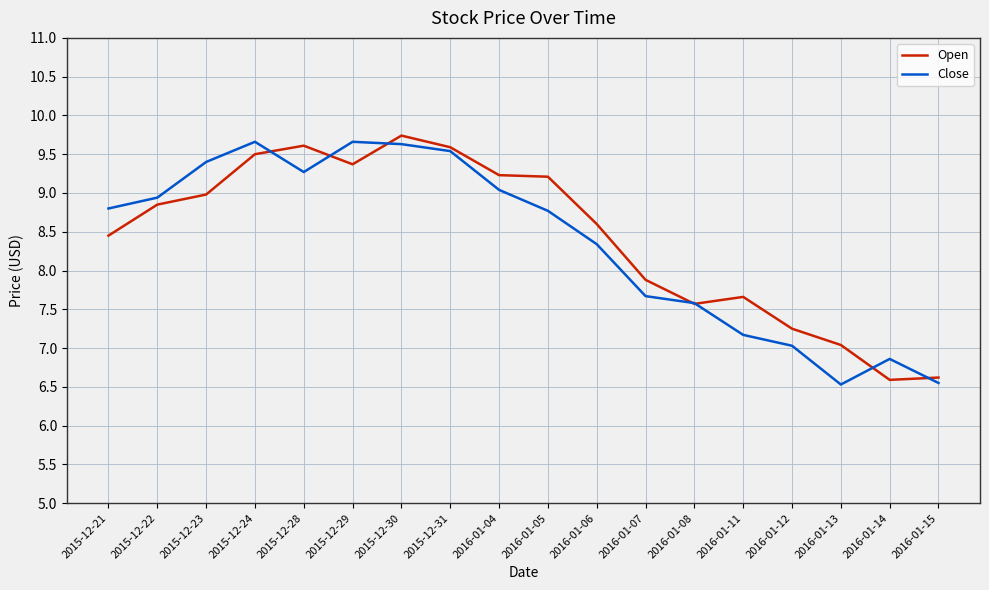

What is the smallest value displayed?

6.5